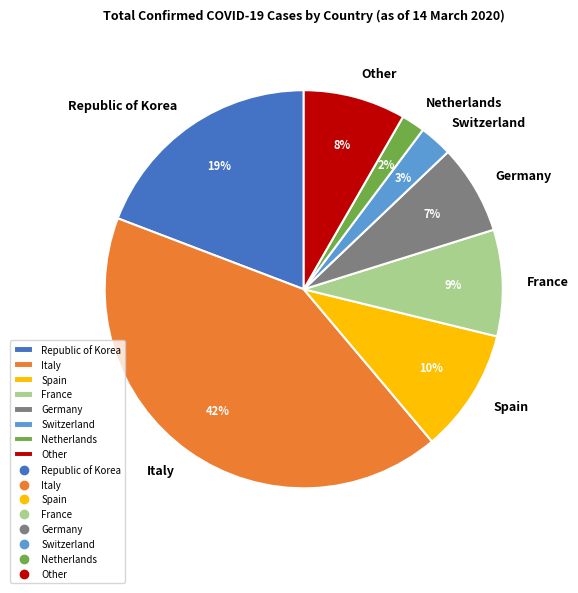

Between Netherlands and Switzerland, which is larger?

Switzerland